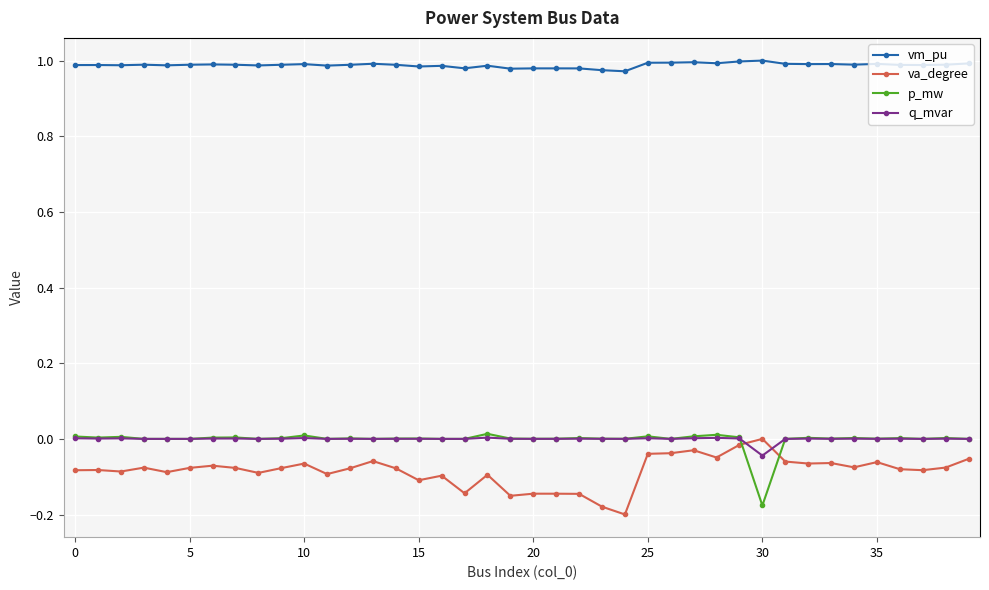

Which series has the largest total across all categories?

vm_pu